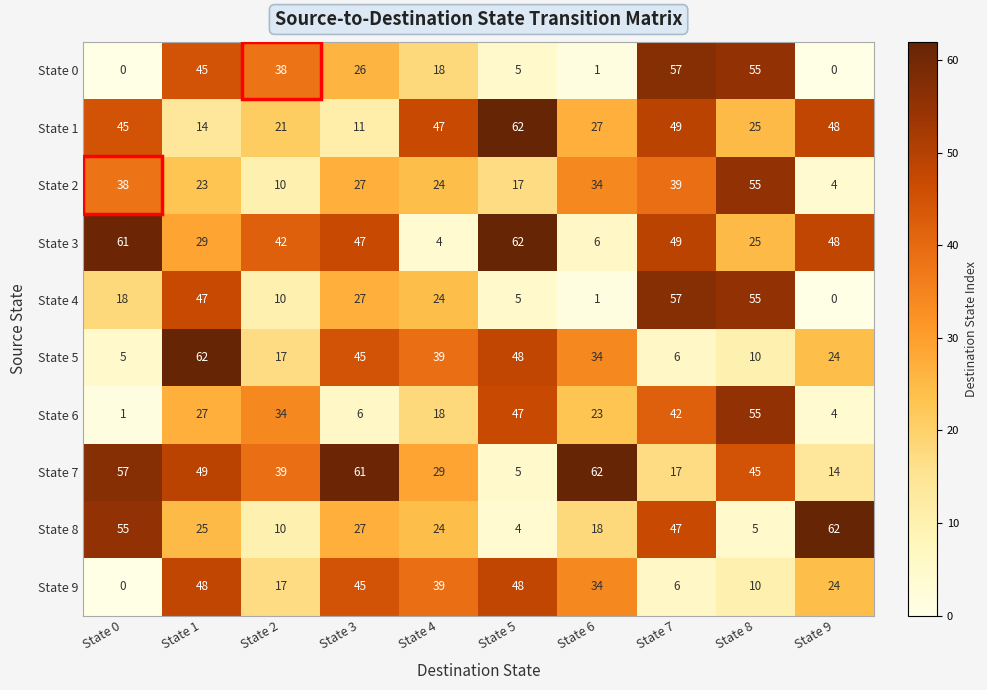

At which label is State 2 closest to 29?

State 3